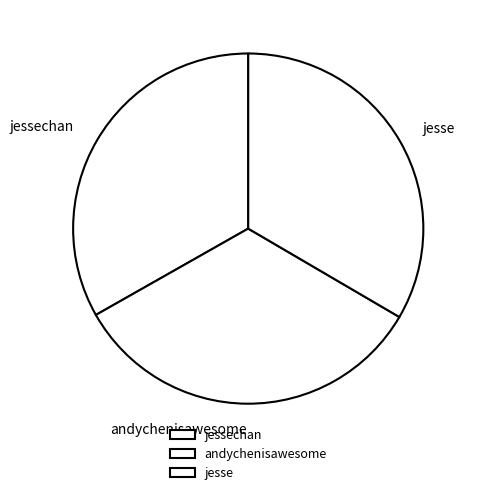

Combined, do jessechan and andychenisawesome account for over 50%?

Yes